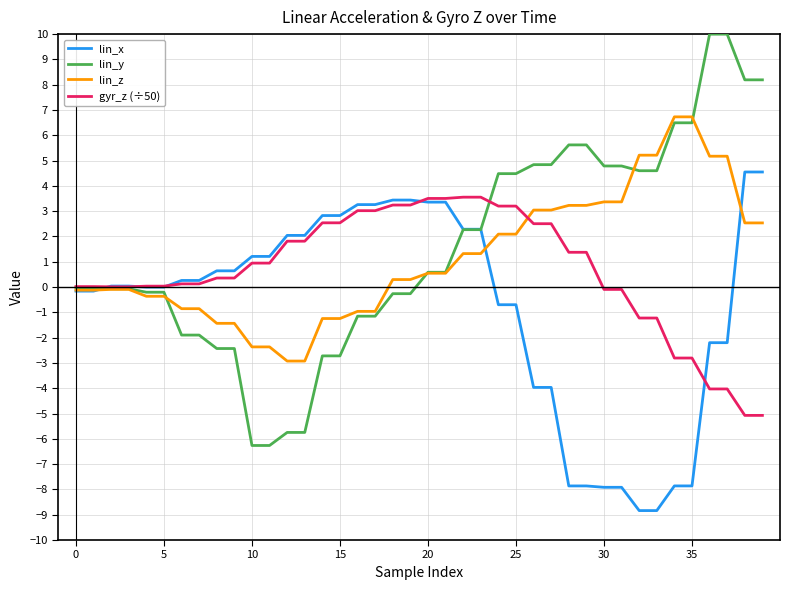

What is the lowest value of the lin_z series?

-2.9